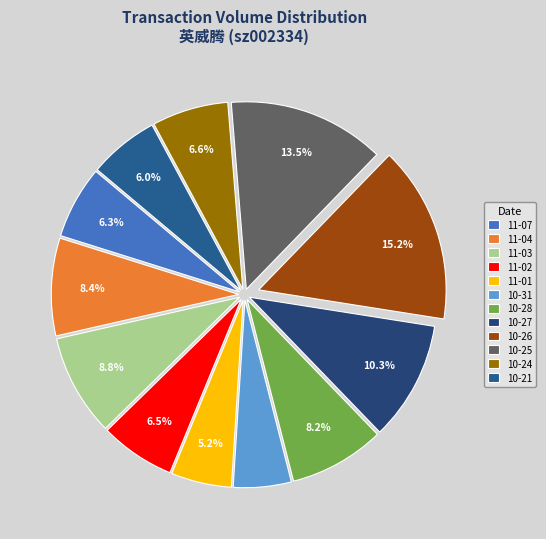

What is the largest slice in the pie chart?

10-26